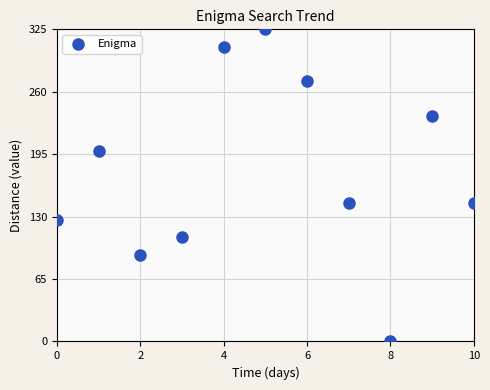

What is the range of Y values (max minus min)?

325.0